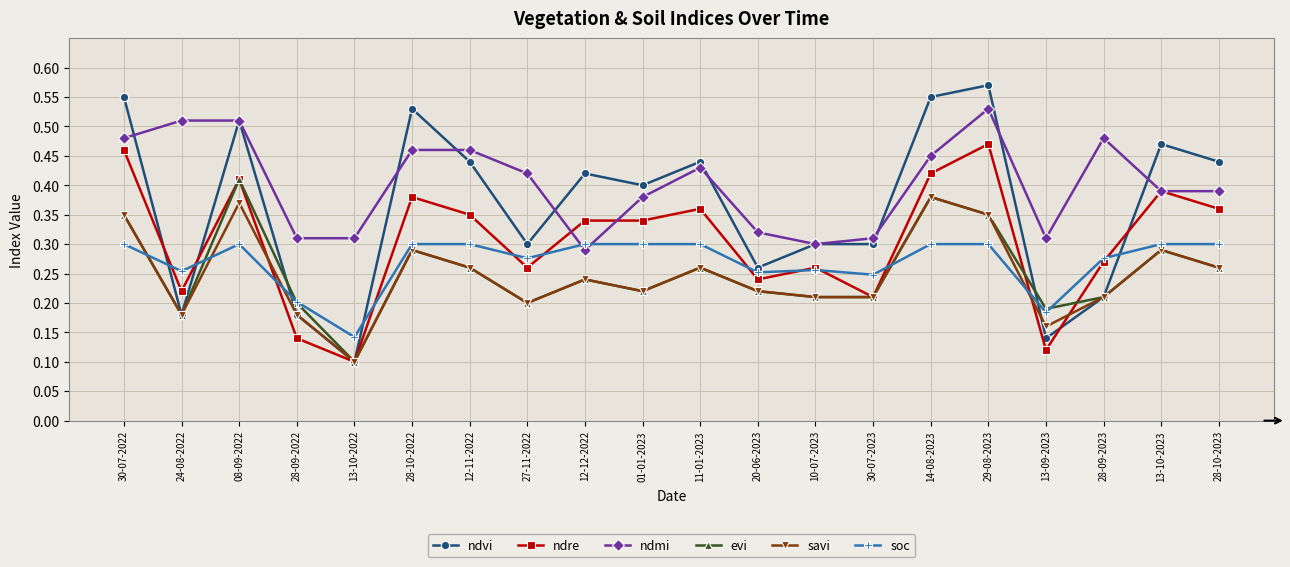

How many savi values are between 0 and 1?

20